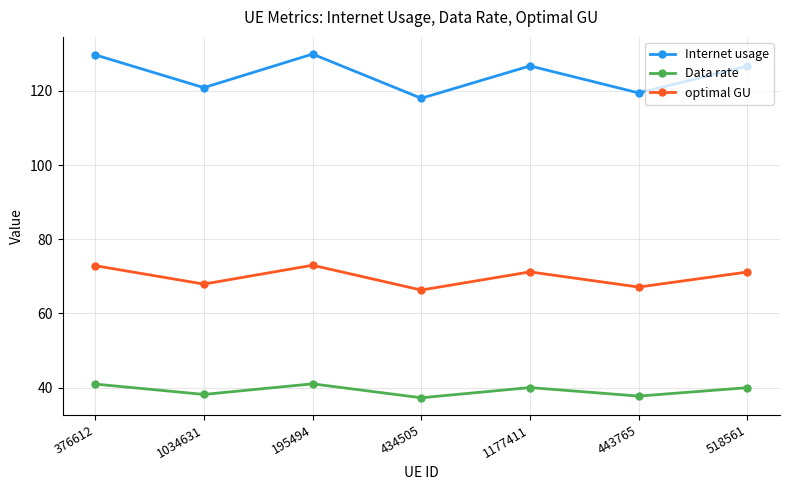

Where is Internet usage nearest to the value 123?

1034631